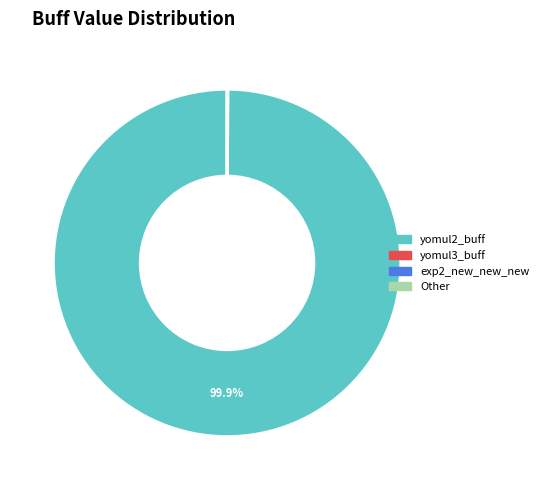

Does any single category account for the majority?

Yes